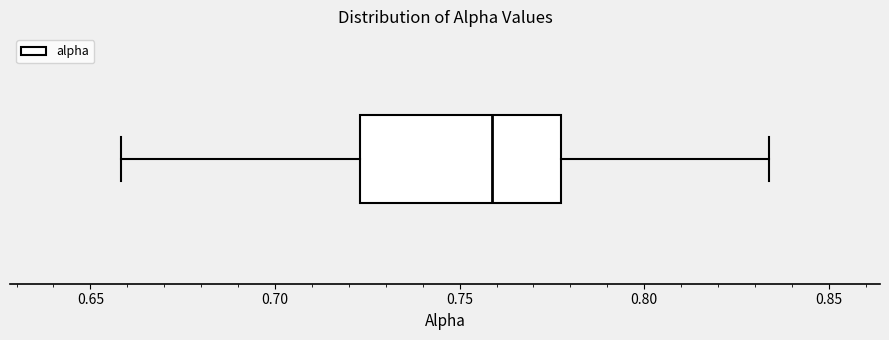

Read this box plot against the x-axis: the position of the median line, the range covered by the box, and the ends of both whiskers. The values are not printed on the chart, so give them approximately, as read against the axis.

median 0.760, box 0.725 to 0.775, whiskers 0.660 to 0.835